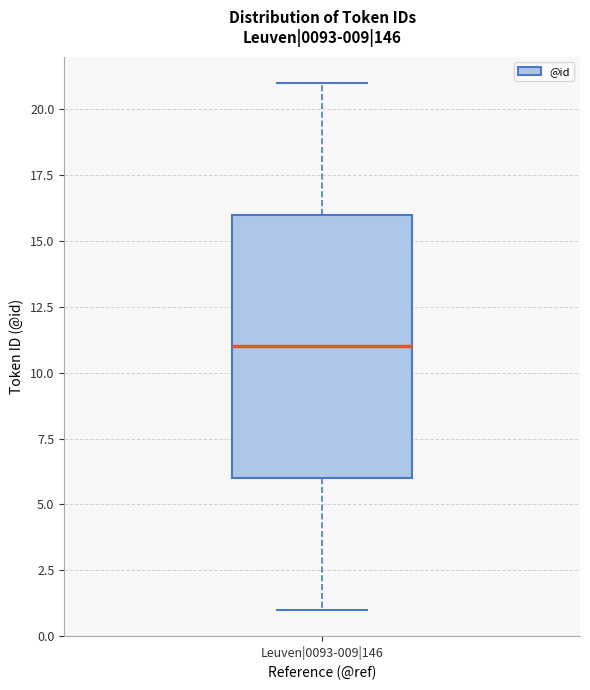

Transcribe this box plot: give where the median line is, the range the box spans, and where the two whiskers end, as read against the y-axis. The values are not printed on the chart, so give them approximately, as read against the axis.

median 11, box 6 to 16, whiskers 1 to 21